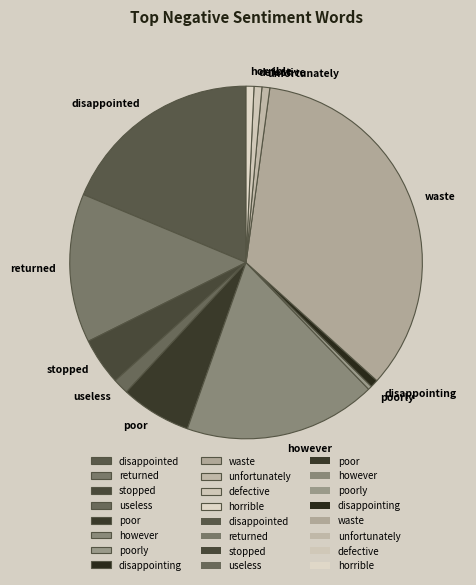

How many slices are in this pie chart?

12